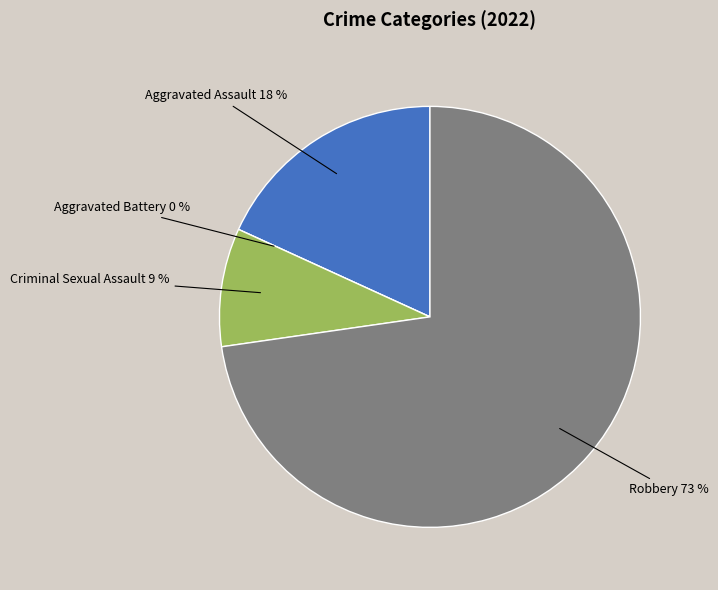

Does Robbery represent more than half of the total?

Yes